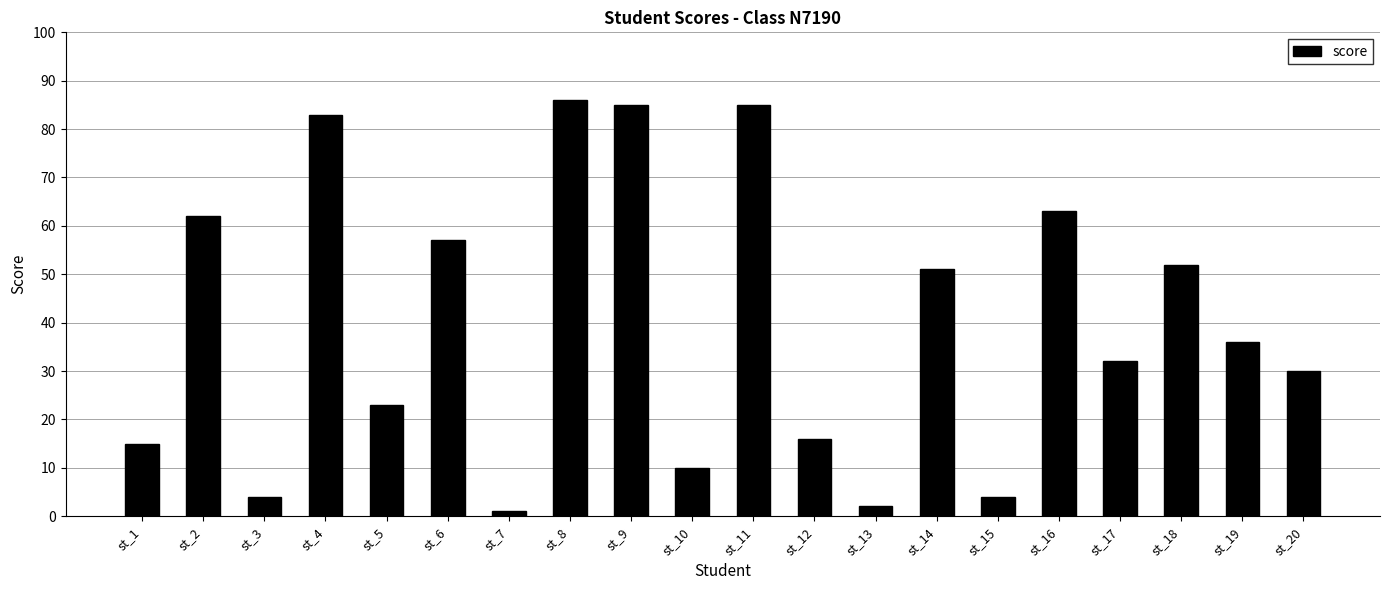

Count the number of categories in the chart.

20